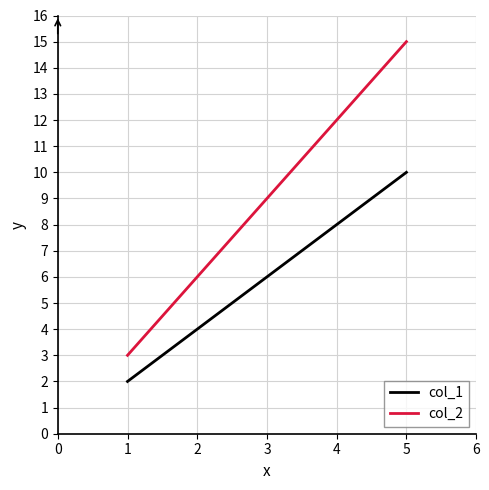

What is the greatest value displayed?

15